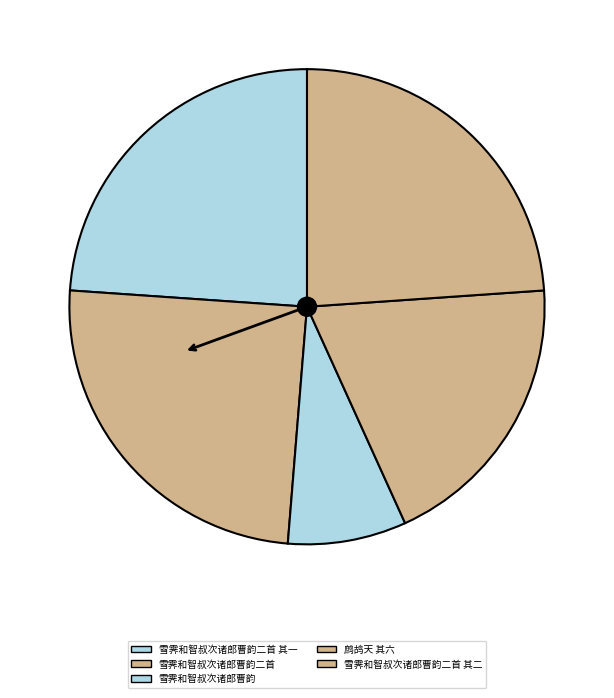

Count the number of slices in the pie.

5